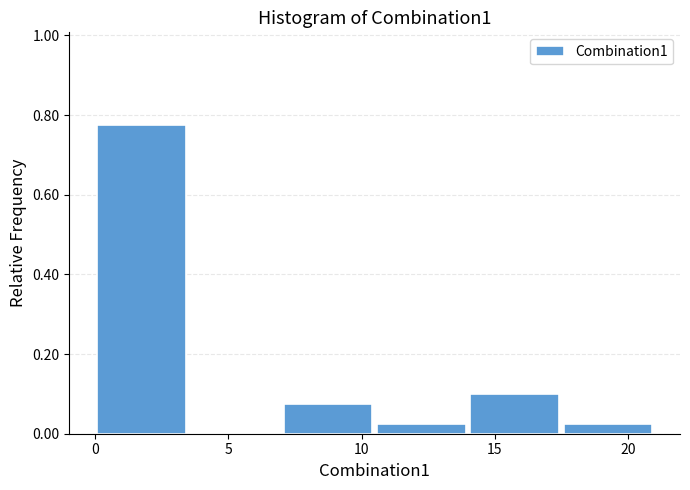

Reading left to right, transcribe this chart: for each bar, give the range it covers on the x-axis and its height. Neither the bar edges nor the heights are printed on the chart, so give them approximately, as read against the axes.

0.0 to 3.5: 0.78
3.5 to 7.0: 0
7.0 to 10.5: 0.08
10.5 to 14.0: 0.02
14.0 to 17.5: 0.10
17.5 to 21.0: 0.02